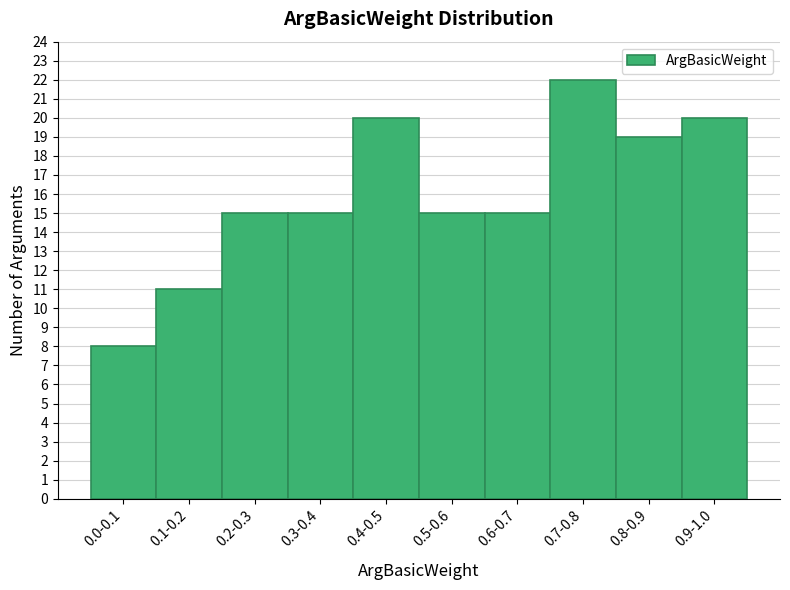

Reading left to right, what are all the values shown in this chart?

8	11	15	15	20	15	15	22	19	20